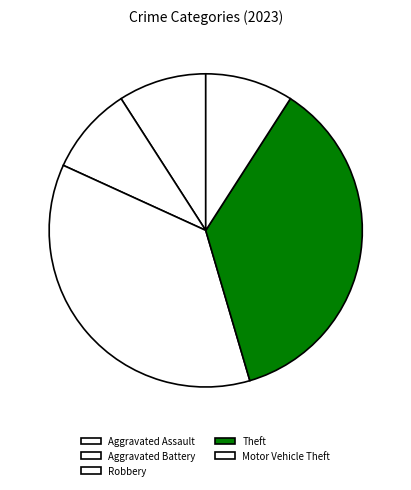

How many slices are in this pie chart?

5